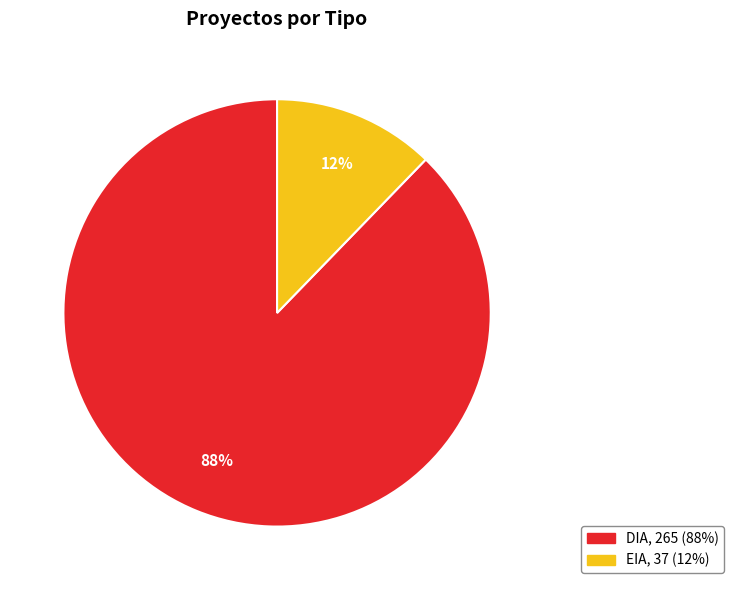

To the nearest percent, what is the combined percentage of EIA and DIA?

100%